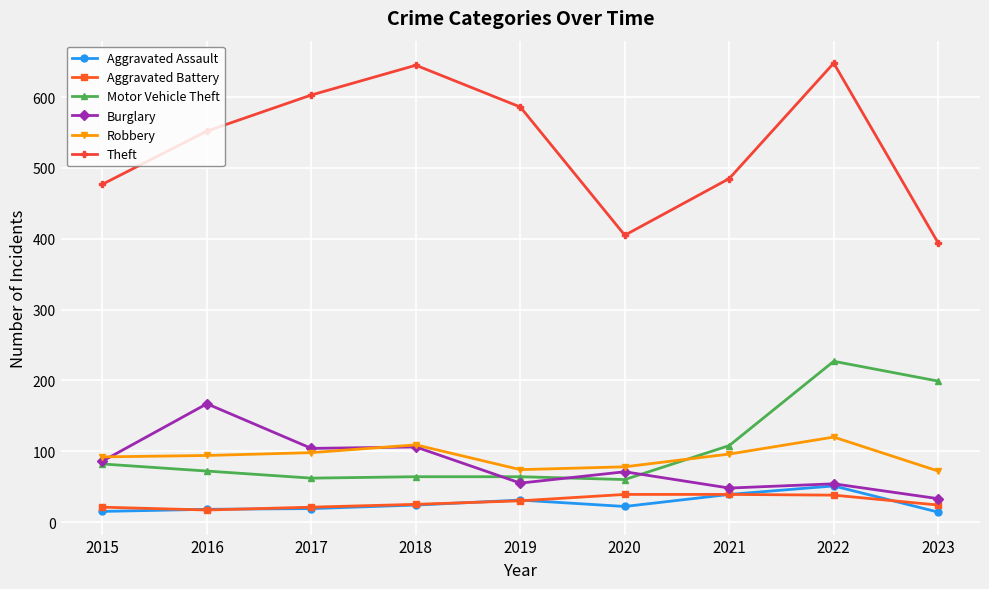

The value of Motor Vehicle Theft at 2023 is 310. True or false?

False